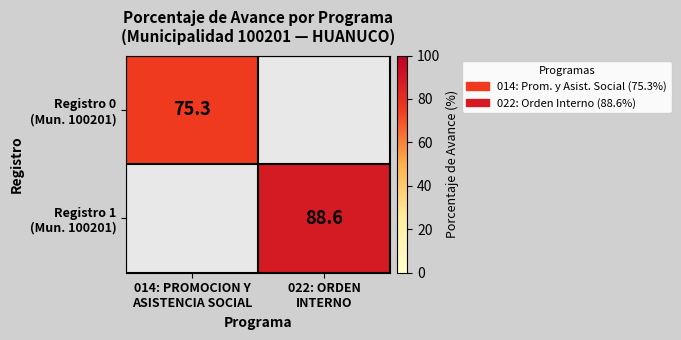

Which category has the lowest value across all series?

014: PROMOCION Y
ASISTENCIA SOCIAL